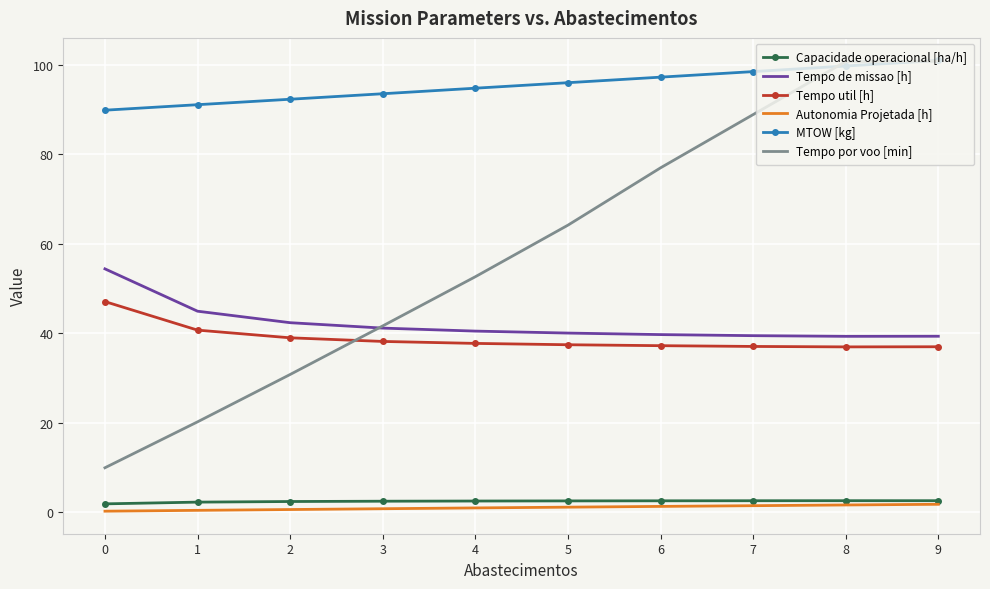

True or false: Tempo de missao [h] and MTOW [kg] intersect in this chart.

False